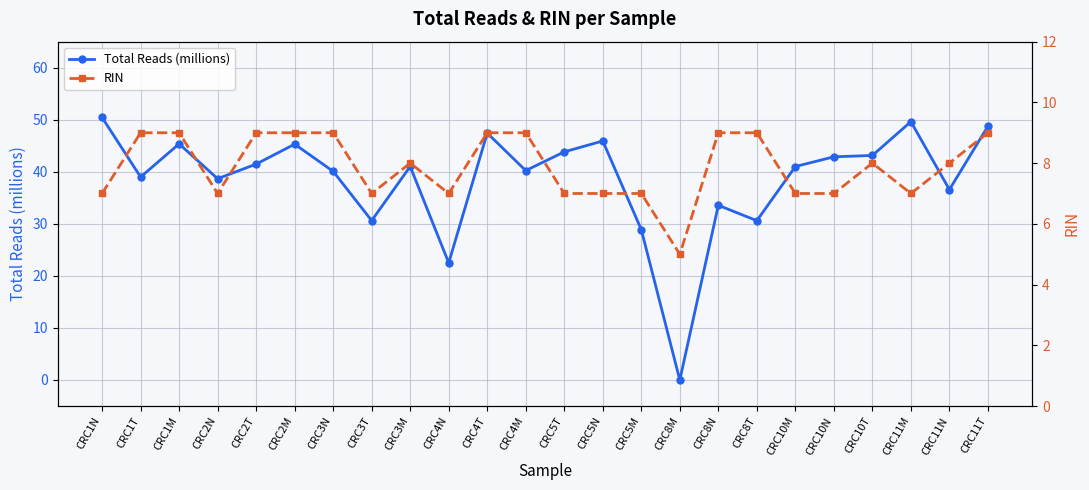

In RIN, how many points are lower than both neighbors (excluding endpoints)?

5